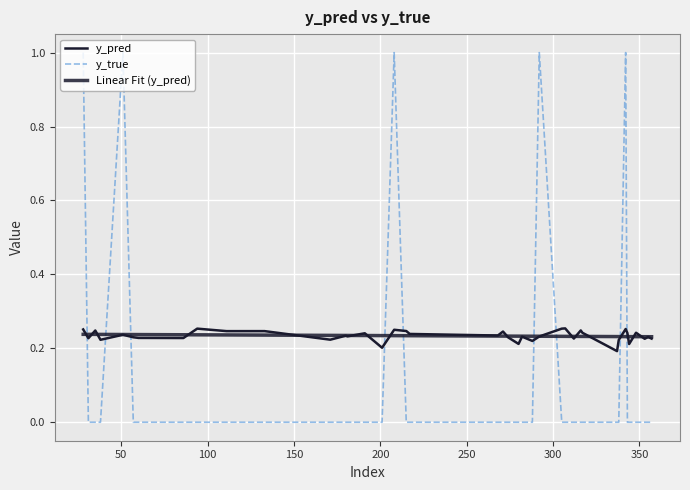

Which series has the largest range (max minus min)?

y_true